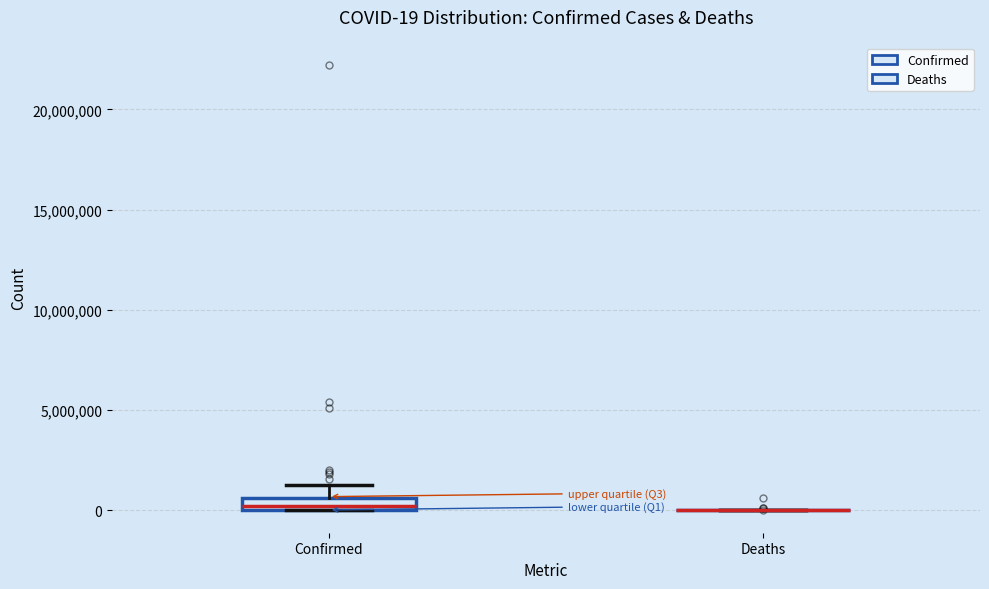

Comparing the boxes themselves (not the whiskers), which one is the tallest?

Confirmed